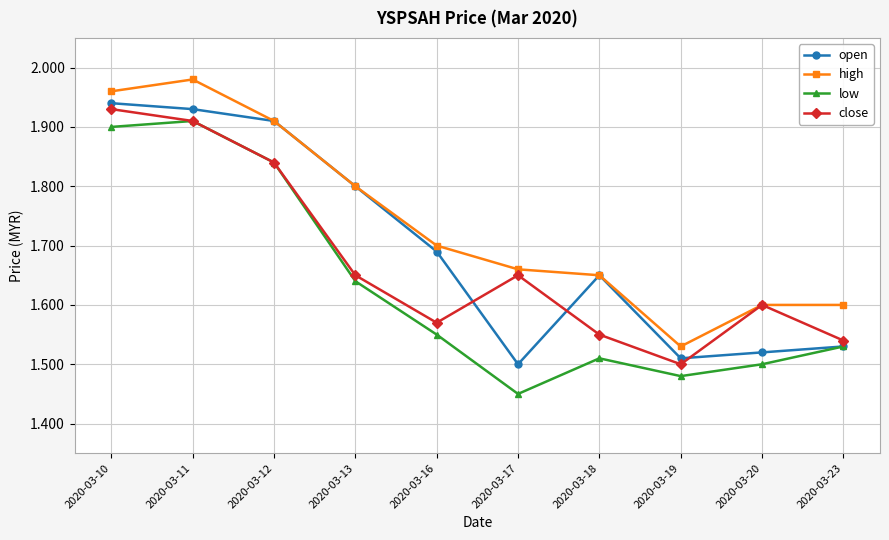

True or false: open has a value of 2.8 at 2020-03-13.

False